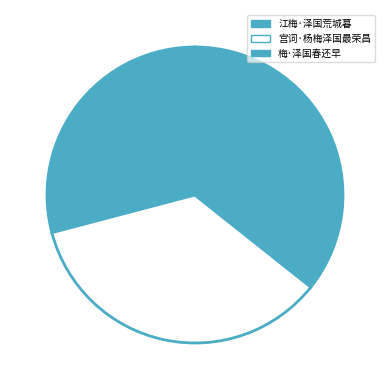

Which slice is the largest?

梅·泽国春还早